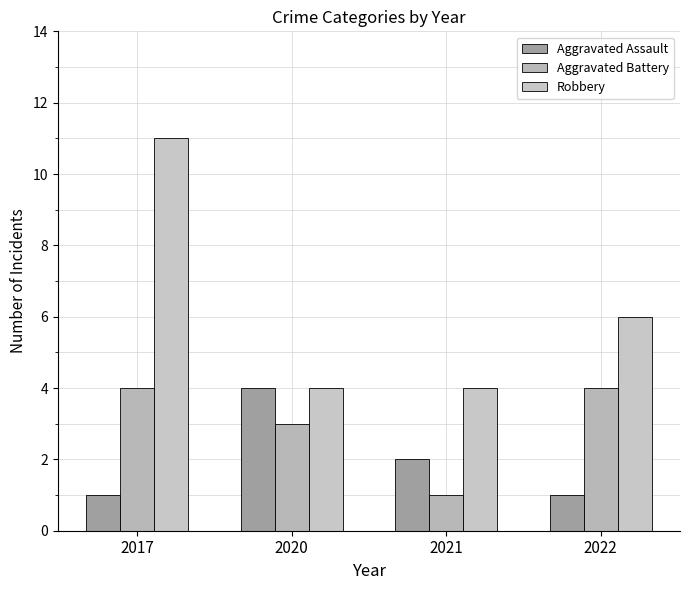

Reading left to right, list all the values displayed in this chart.

Aggravated Assault: 2017=1	2020=4	2021=2	2022=1
Aggravated Battery: 2017=4	2020=3	2021=1	2022=4
Robbery: 2017=11	2020=4	2021=4	2022=6